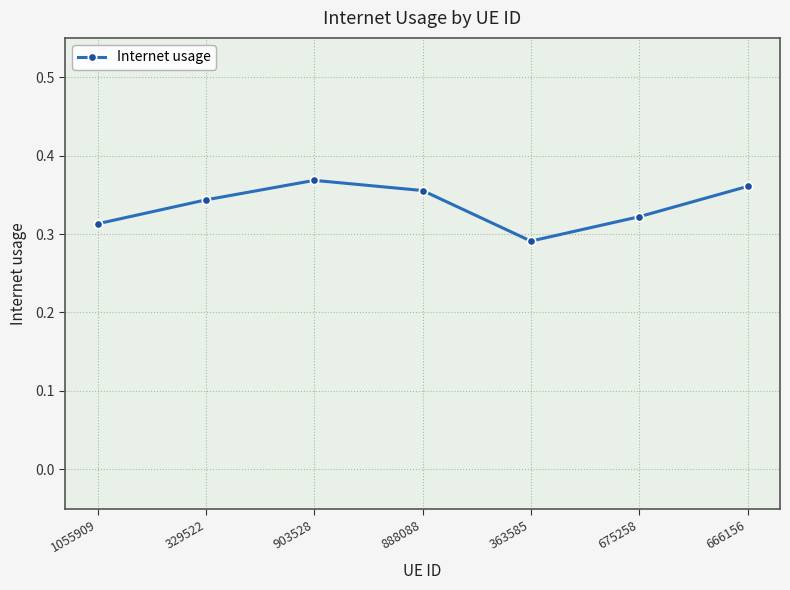

The value at 666156 is 0.6. True or false?

False